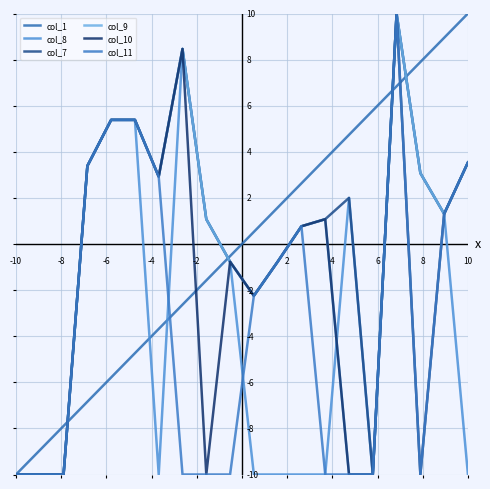

Reading left to right, list all the values displayed in this chart.

col_1: -10.0	-8.9	-7.9	-6.8	-5.8	-4.7	-3.7	-2.6	-1.6	-0.5	0.5	1.6	2.6	3.7	4.7	5.8	6.8	7.9	8.9	10.0
col_8: -10.0	-10.0	-10.0	3.4	5.4	5.4	-10.0	8.5	1.1	-0.8	-10.0	-10.0	-10.0	-10.0	2.0	-10.0	10.0	3.1	1.3	-10.0
col_7: -10.0	-10.0	-10.0	3.4	5.4	5.4	2.9	8.5	1.1	-0.8	-2.2	-0.8	0.8	1.1	2.0	-10.0	10.0	3.1	1.3	3.5
col_9: -10.0	-10.0	-10.0	3.4	5.4	5.4	2.9	8.5	1.1	-0.8	-2.2	-0.8	0.8	1.1	-10.0	-10.0	10.0	3.1	1.3	3.5
col_10: -10.0	-10.0	-10.0	3.4	5.4	5.4	2.9	8.5	-10.0	-0.8	-2.2	-0.8	0.8	1.1	-10.0	-10.0	10.0	-10.0	1.3	3.5
col_11: -10.0	-10.0	-10.0	3.4	5.4	5.4	2.9	-10.0	-10.0	-10.0	-2.2	-0.8	0.8	-10.0	-10.0	-10.0	10.0	-10.0	1.3	3.5